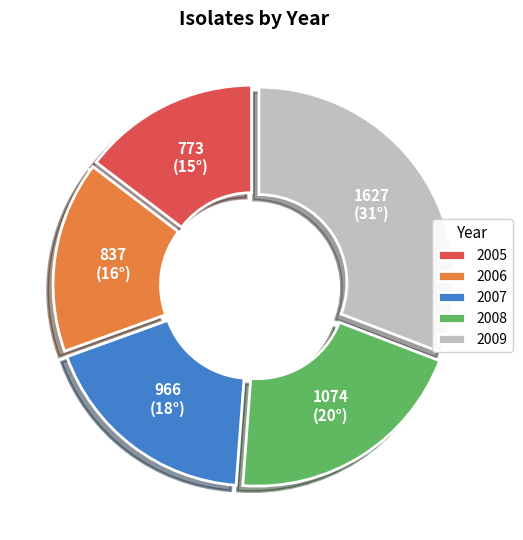

Is the sum of 2005 and 2006 greater than half?

No